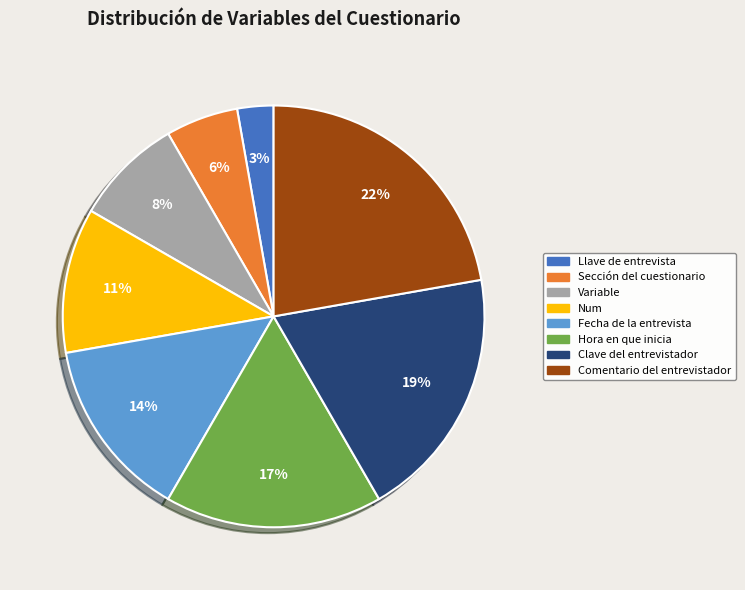

Which slice is the largest?

Comentario del entrevistador